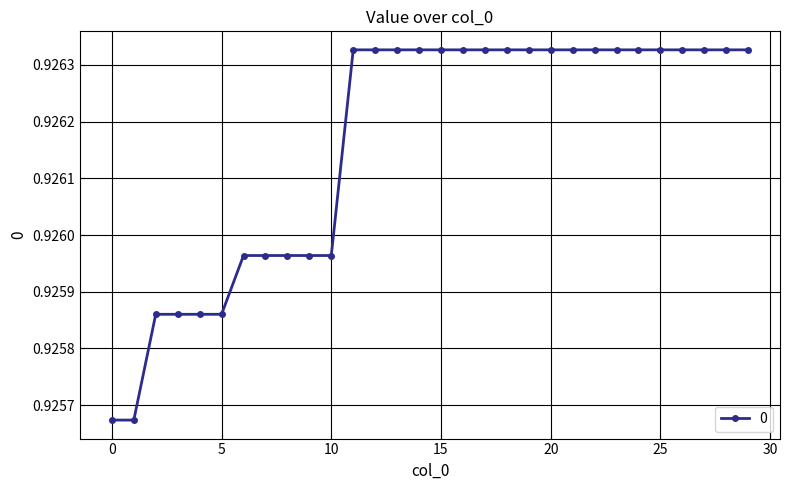

Count the values in the range 0 to 1.

30